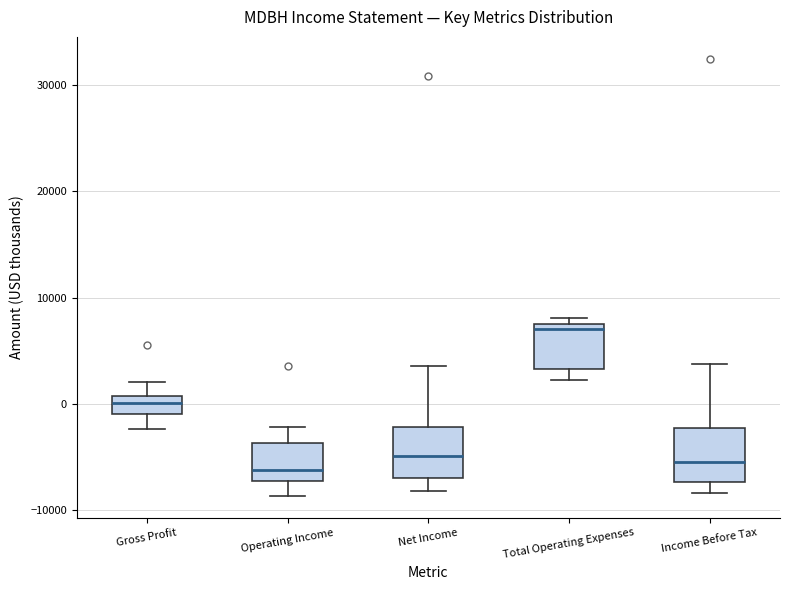

Reading left to right, transcribe this box plot: for each box, give where its median line is, the range the box spans, and where its two whiskers end, as read against the y-axis. The values are not printed on the chart, so give them approximately, as read against the axis.

Gross Profit: median 0, box -1000 to 1000, whiskers -2000 to 2000
Operating Income: median -6000, box -7000 to -4000, whiskers -9000 to -2000
Net Income: median -5000, box -7000 to -2000, whiskers -8000 to 4000
Total Operating Expenses: median 7000 (just below the box's upper edge), box 3000 to 7000, whiskers 2000 to 8000
Income Before Tax: median -5000, box -7000 to -2000, whiskers -8000 to 4000